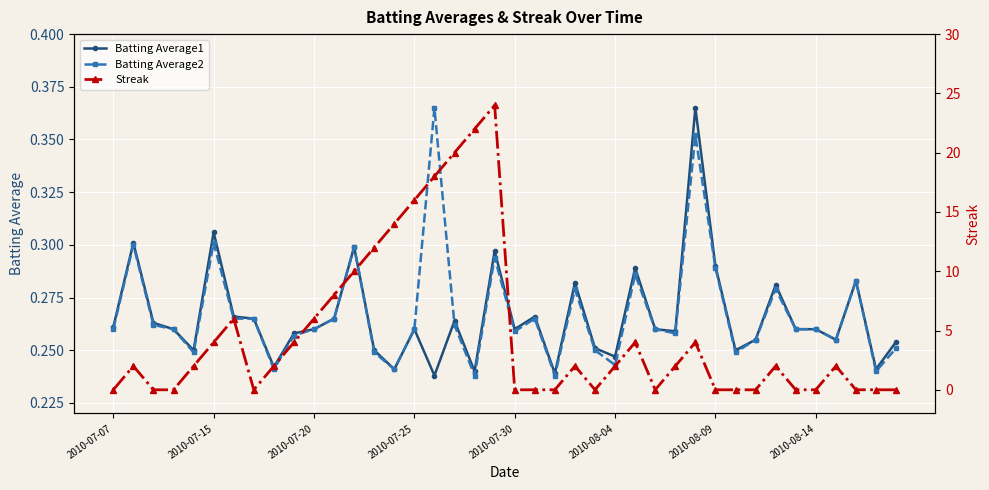

How many series are shown in this chart?

3